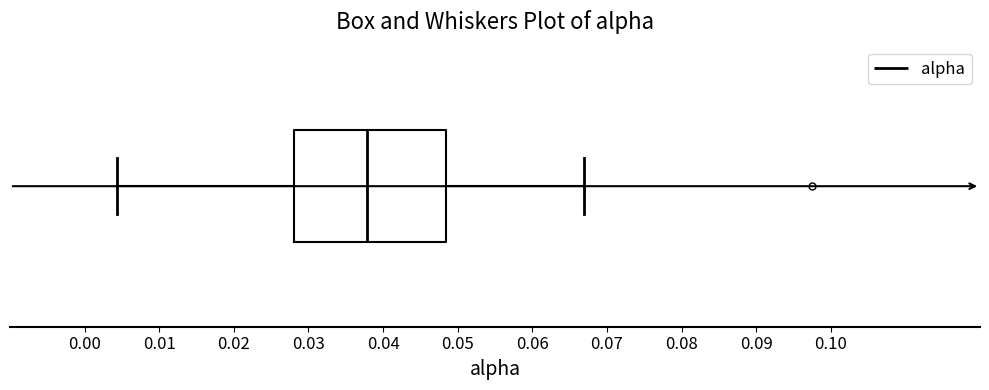

Where is the right edge of the box on the x-axis? The values are not printed on the chart, so give them approximately, as read against the axis.

0.048